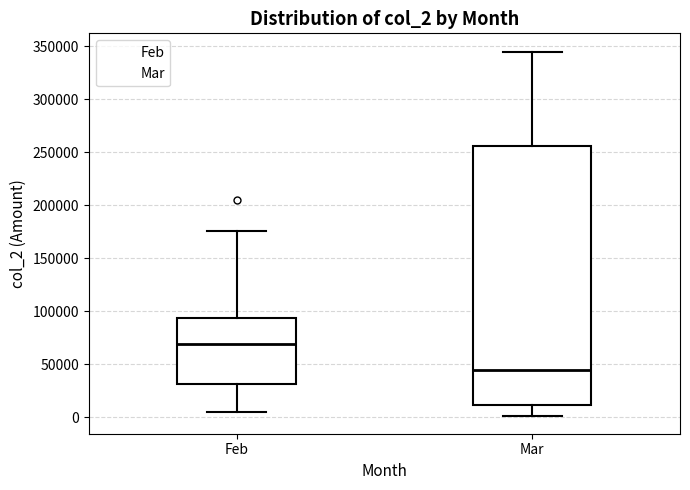

Which box has the highest median line?

Feb